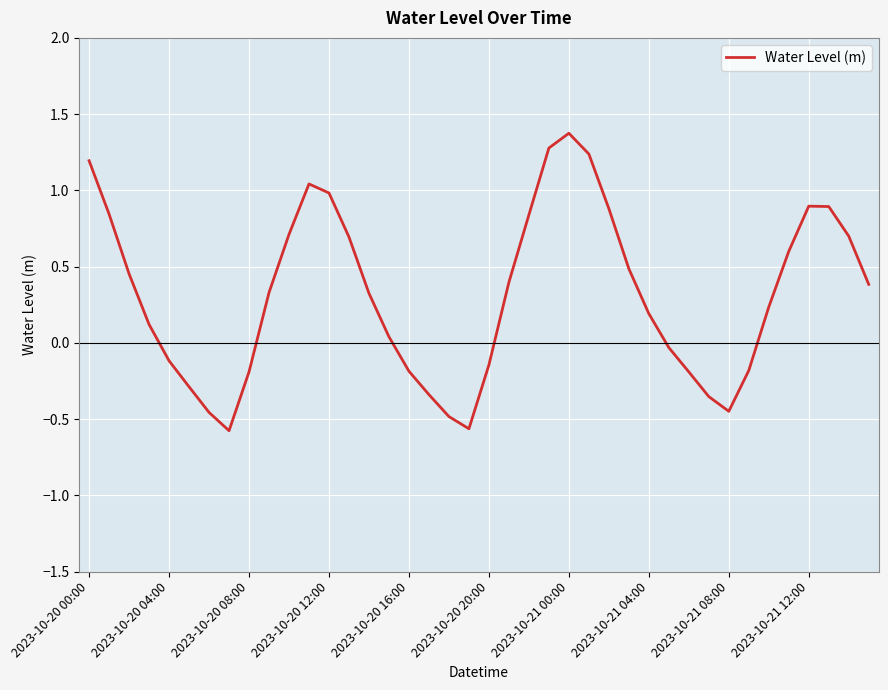

What is the maximum value shown in the chart?

1.4